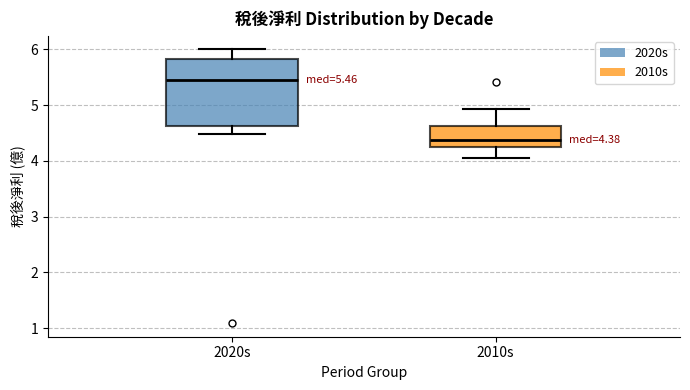

Which box's median line is the highest?

2020s